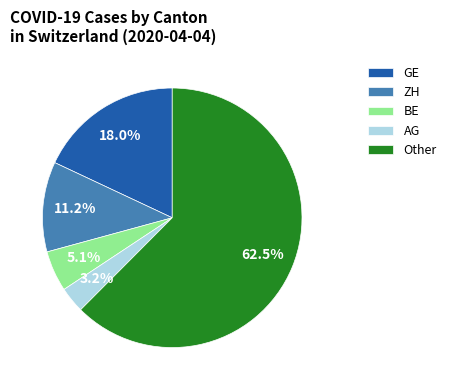

How many segments does this pie chart have?

5